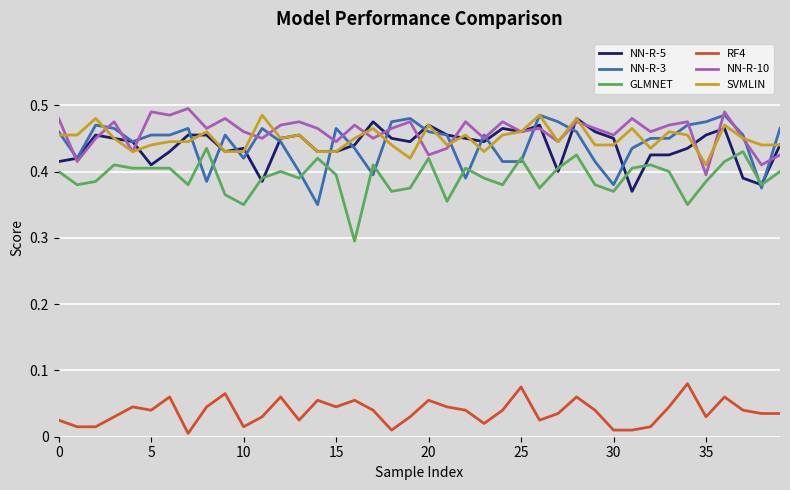

True or false: RF4 and GLMNET intersect in this chart.

False